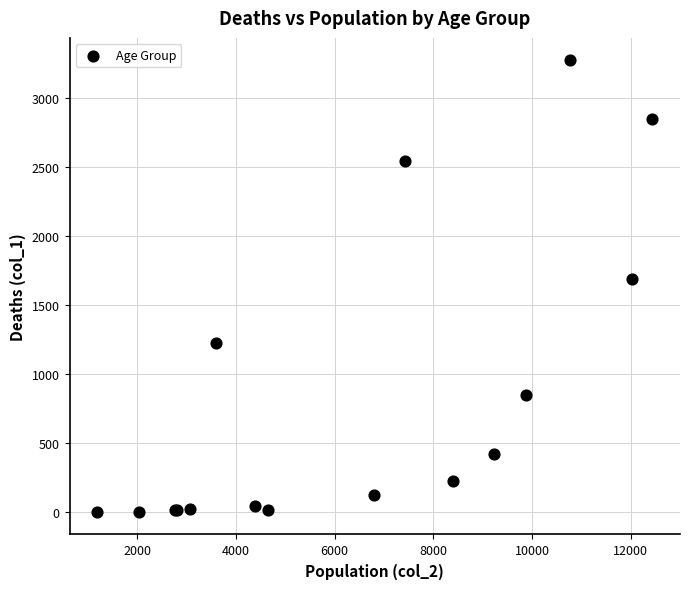

What Y value in the scatter plot is closest to 1638?

1690